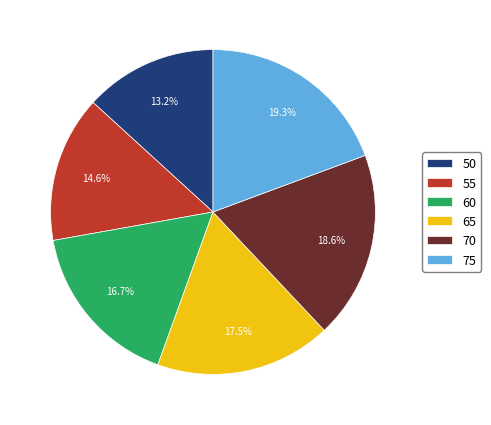

How many segments does this pie chart have?

6